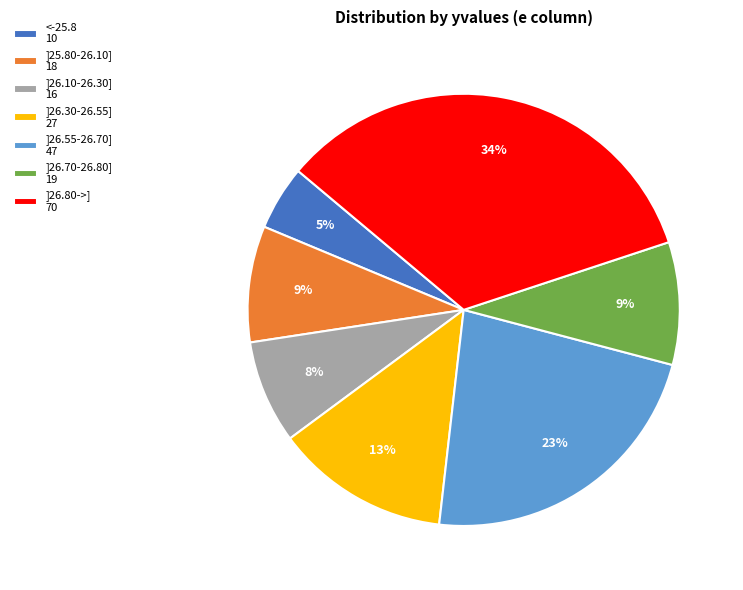

Is the sum of ]25.80-26.10] 18 and ]26.70-26.80] 19 greater than half?

No